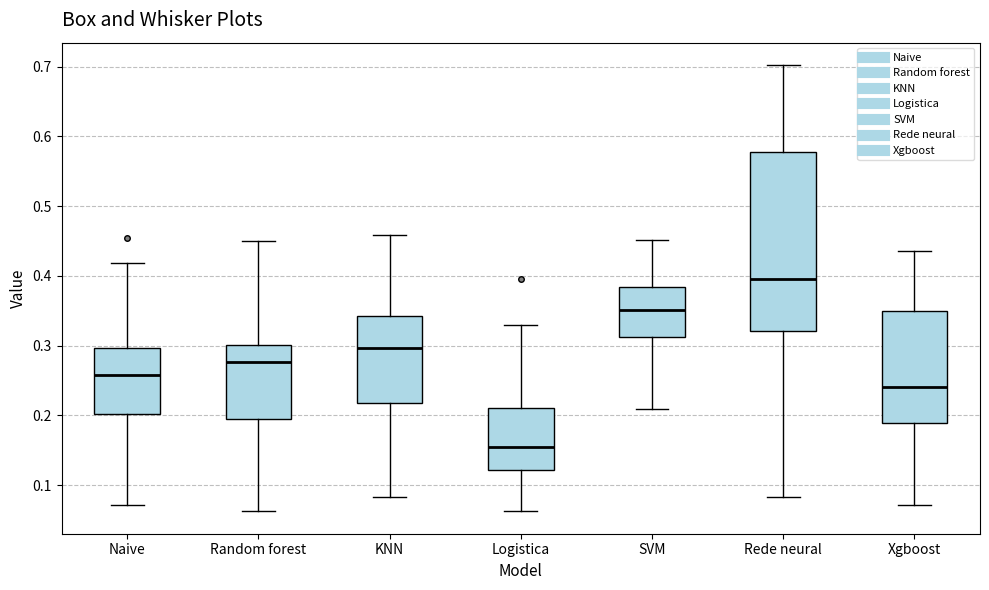

Reading left to right, read every box against the y-axis: the position of its median line, the range the box covers, and the ends of its whiskers. The values are not printed on the chart, so give them approximately, as read against the axis.

Naive: median 0.26, box 0.20 to 0.30, whiskers 0.07 to 0.42
Random forest: median 0.28, box 0.19 to 0.30, whiskers 0.06 to 0.45
KNN: median 0.30, box 0.22 to 0.34, whiskers 0.08 to 0.46
Logistica: median 0.15, box 0.12 to 0.21, whiskers 0.06 to 0.33
SVM: median 0.35, box 0.31 to 0.38, whiskers 0.21 to 0.45
Rede neural: median 0.40, box 0.32 to 0.58, whiskers 0.08 to 0.70
Xgboost: median 0.24, box 0.19 to 0.35, whiskers 0.07 to 0.44